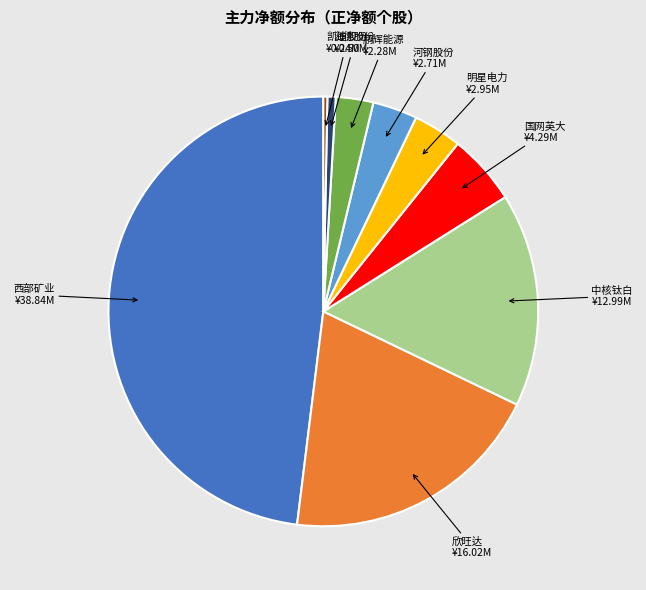

Which has a higher value, 河钢股份 or 海德股份?

河钢股份